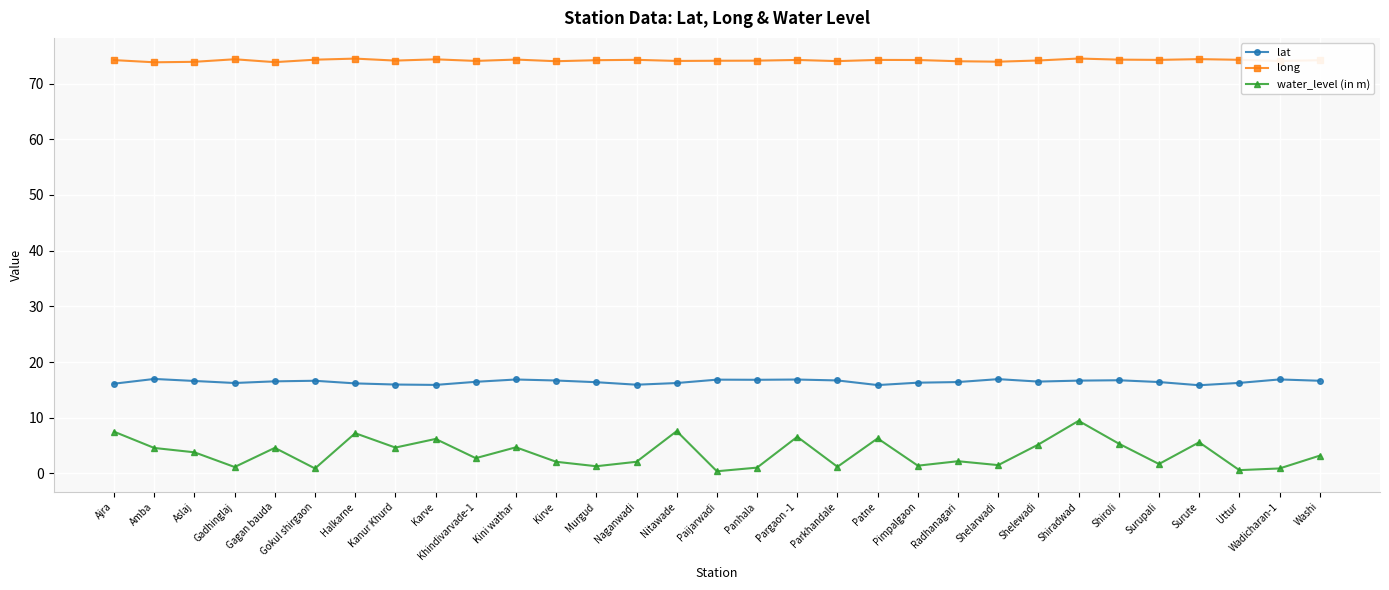

Does the chart have visible grid lines?

Yes